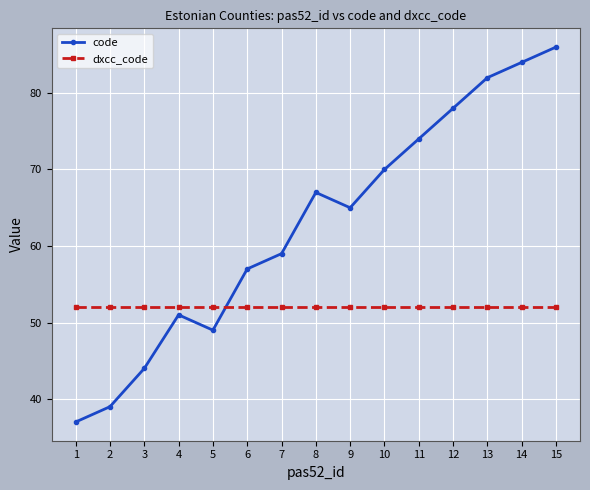

What is the difference between the highest and lowest values at 7?

7